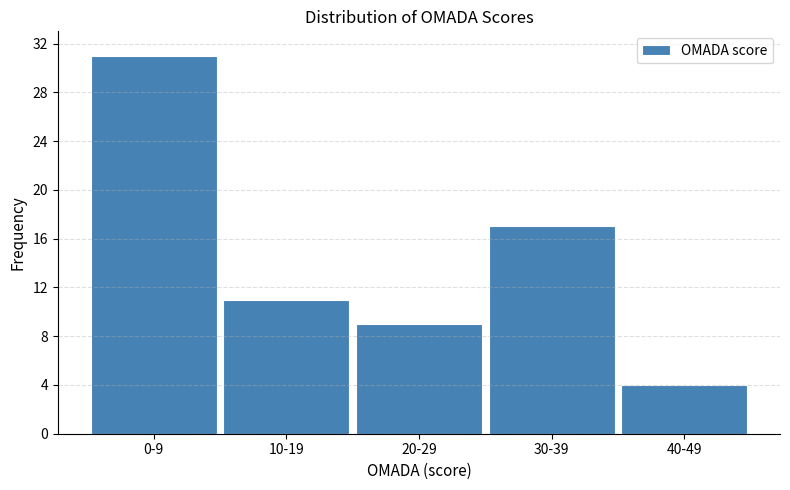

Reading right to left, list all the values displayed in this chart.

40-49=4	30-39=17	20-29=9	10-19=11	0-9=31